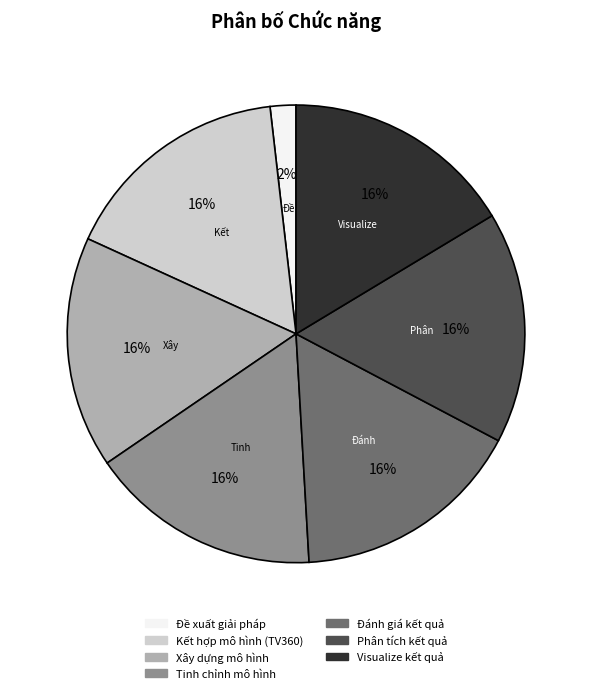

What is the smallest slice in the pie chart?

Đề xuất giải pháp